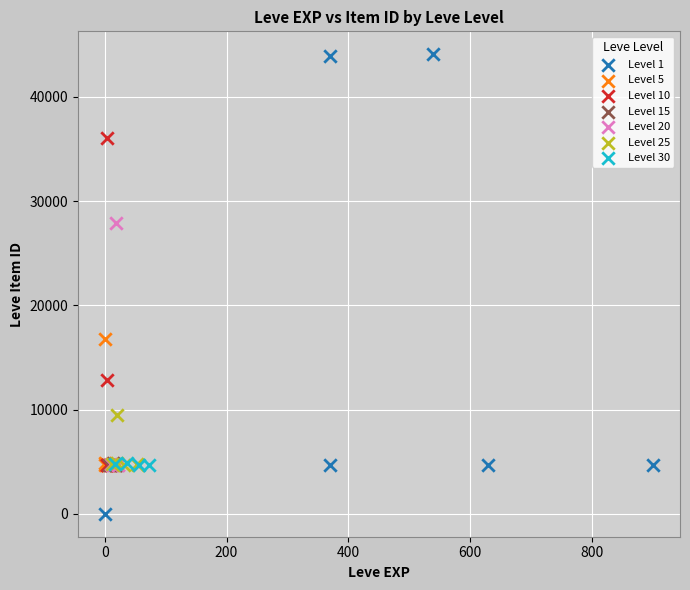

Which series has the widest spread of Y values?

Level 1